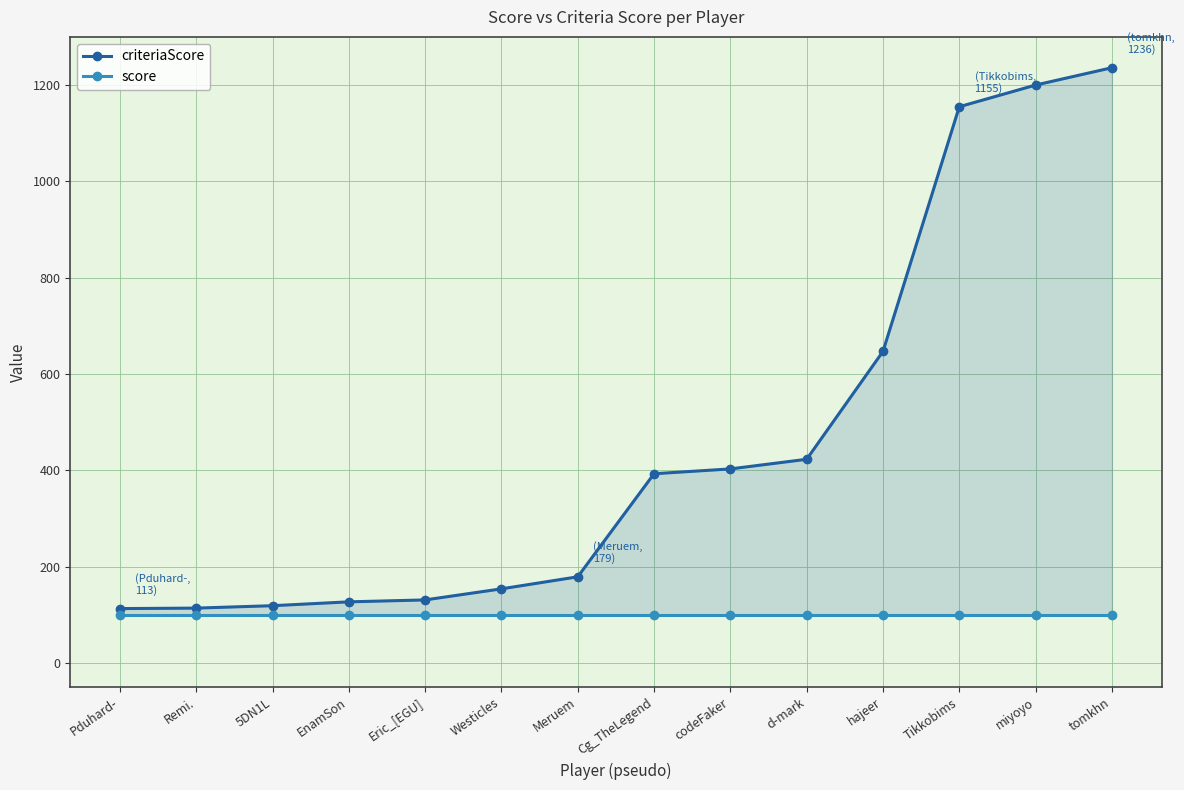

True or false: criteriaScore and score intersect in this chart.

False